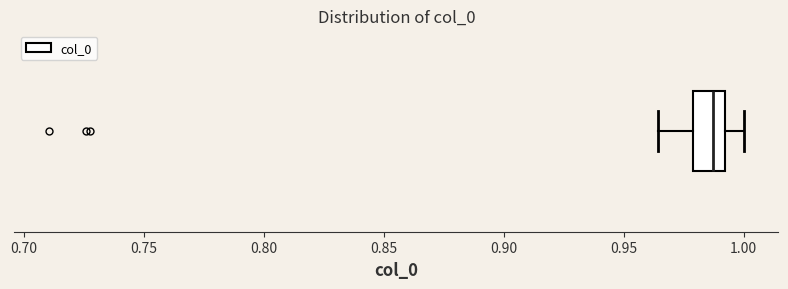

Transcribe this box plot: give where the median line is, the range the box spans, and where the two whiskers end, as read against the x-axis. The values are not printed on the chart, so give them approximately, as read against the axis.

median 0.985, box 0.980 to 0.990, whiskers 0.965 to 1.000